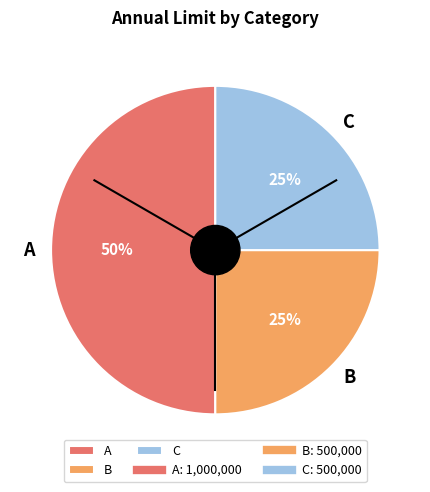

The C slice represents 17% of the pie. True or false?

False